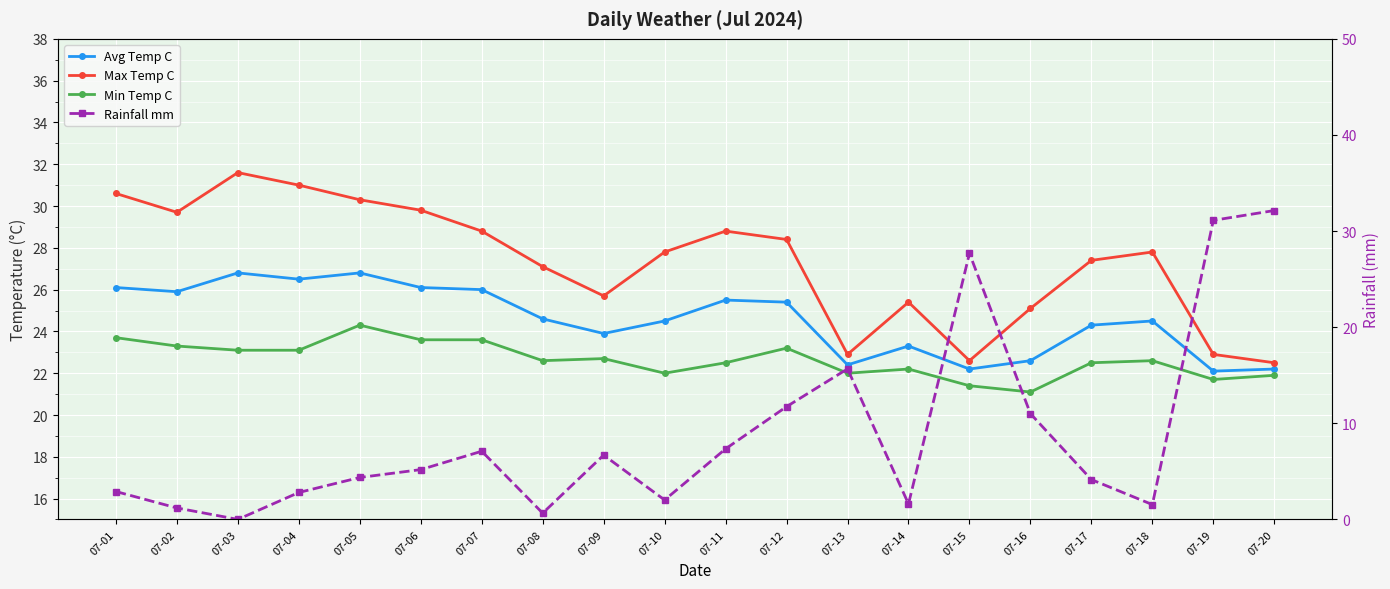

What is the total value across all series at 07-09?

79.0